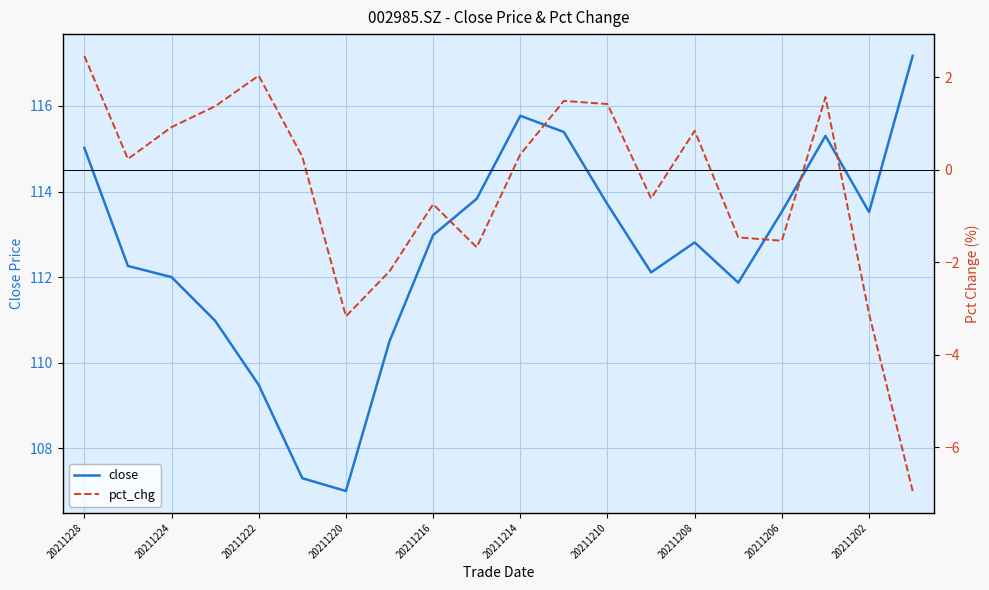

At which label is close closest to 112?

20211224